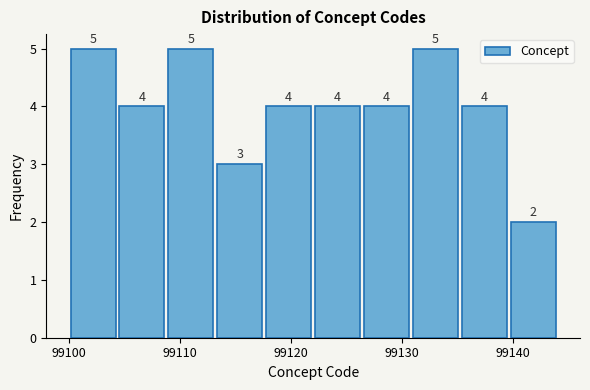

Reading left to right, list every bar in this chart as the range it spans on the x-axis followed by its height. The bar edges are not printed on the chart, so give them approximately, as read against the axis.

99100.0 to 99104.4: 5
99104.4 to 99108.8: 4
99108.8 to 99113.2: 5
99113.2 to 99117.6: 3
99117.6 to 99122.0: 4
99122.0 to 99126.4: 4
99126.4 to 99130.8: 4
99130.8 to 99135.2: 5
99135.2 to 99139.6: 4
99139.6 to 99144.0: 2